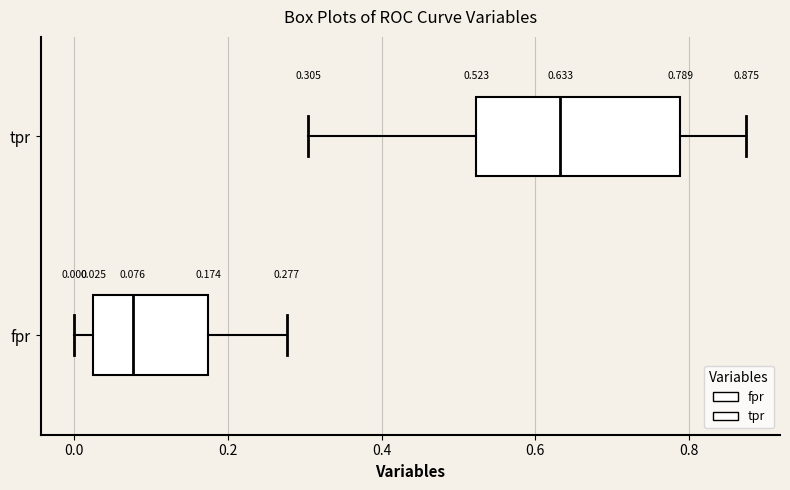

Which box is the widest, from its left edge to its right edge?

tpr